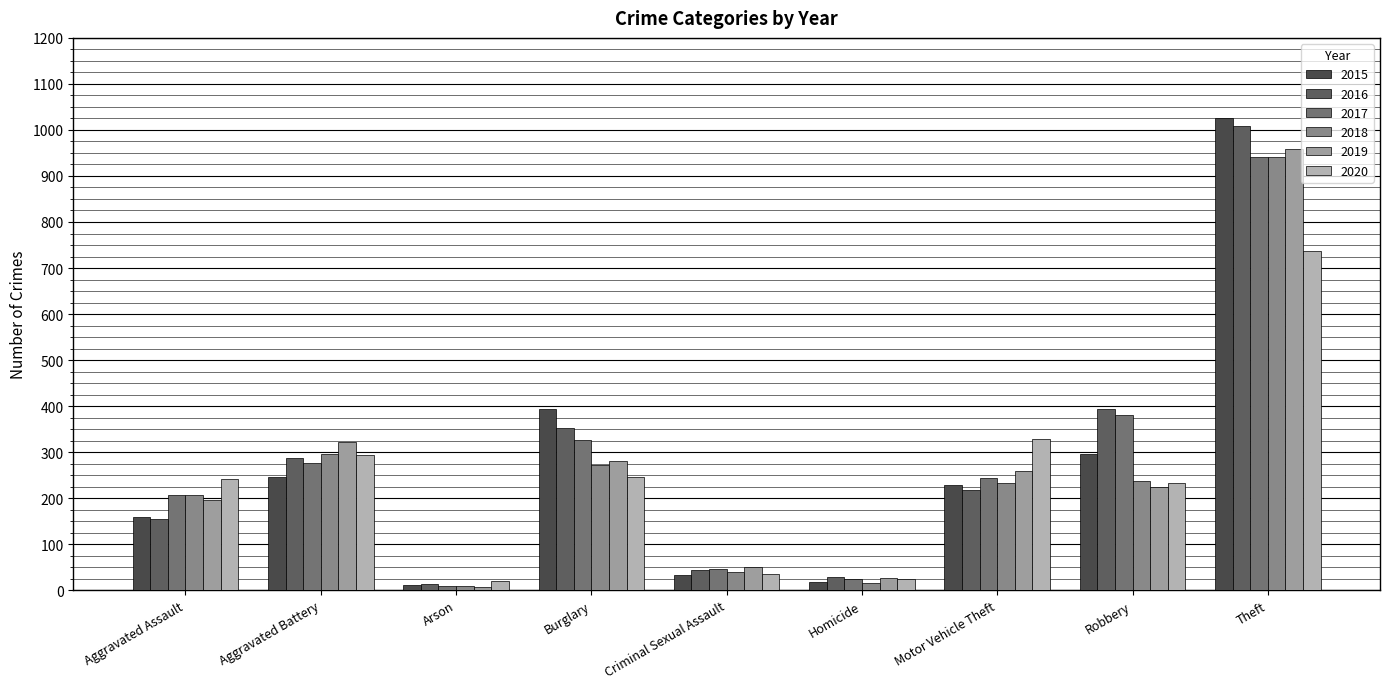

Are the bars horizontal?

No